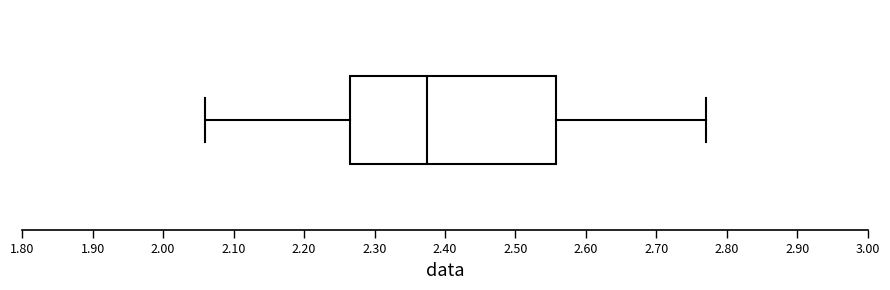

Transcribe this box plot: give where the median line is, the range the box spans, and where the two whiskers end, as read against the x-axis. The values are not printed on the chart, so give them approximately, as read against the axis.

median 2.38, box 2.27 to 2.56, whiskers 2.06 to 2.77